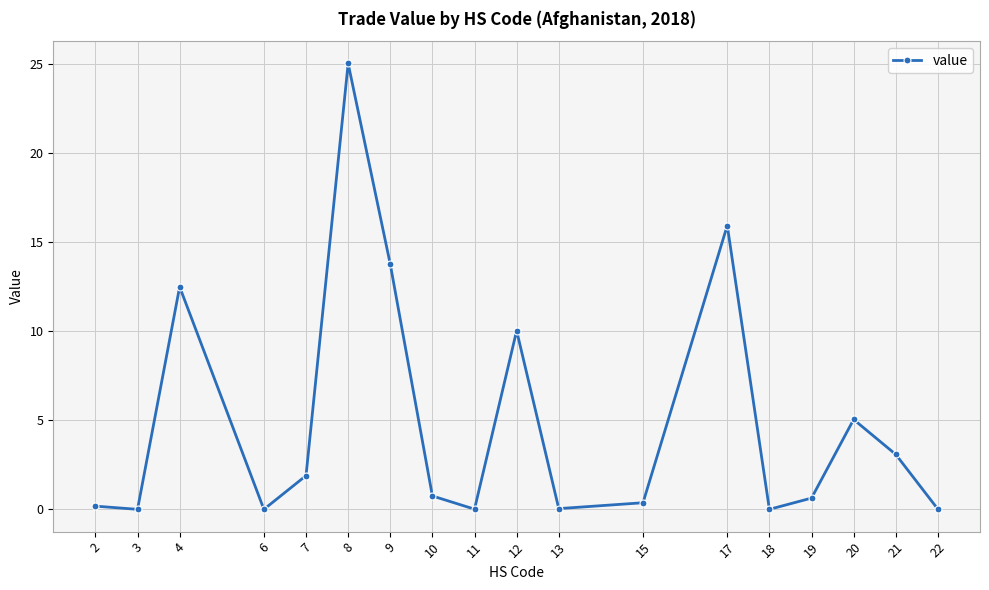

What is the value of the 5th point from the left?

1.9